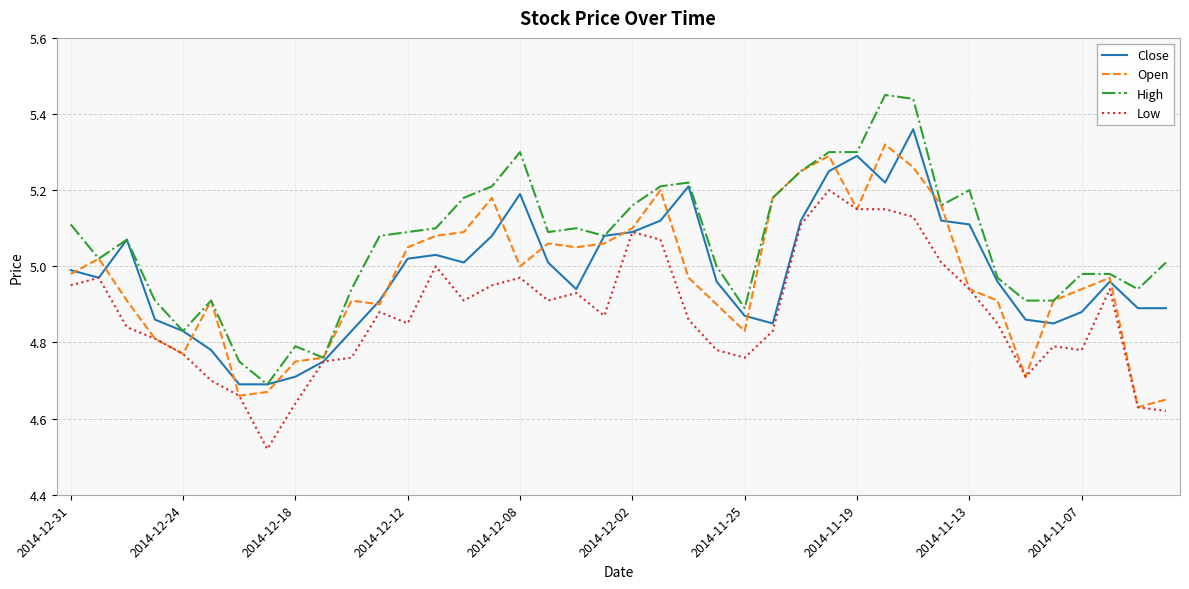

Which series has the largest range (max minus min)?

High